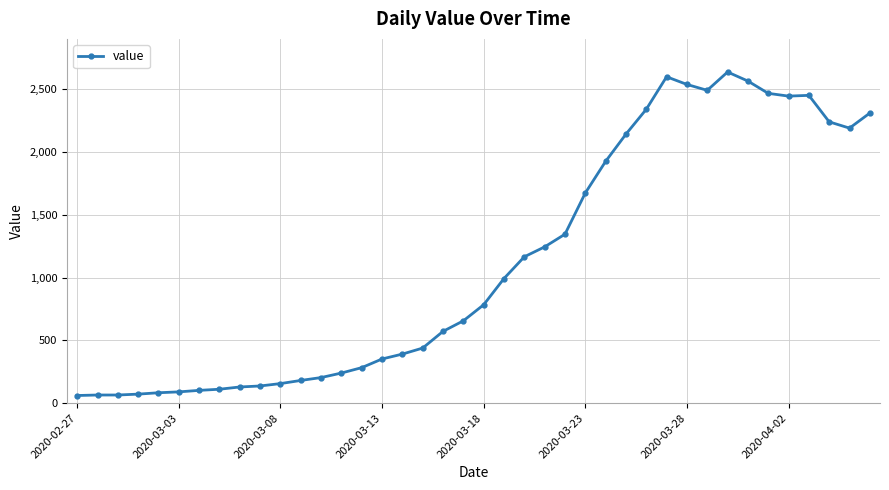

True or false: the data has more than 0 interior local peaks.

True